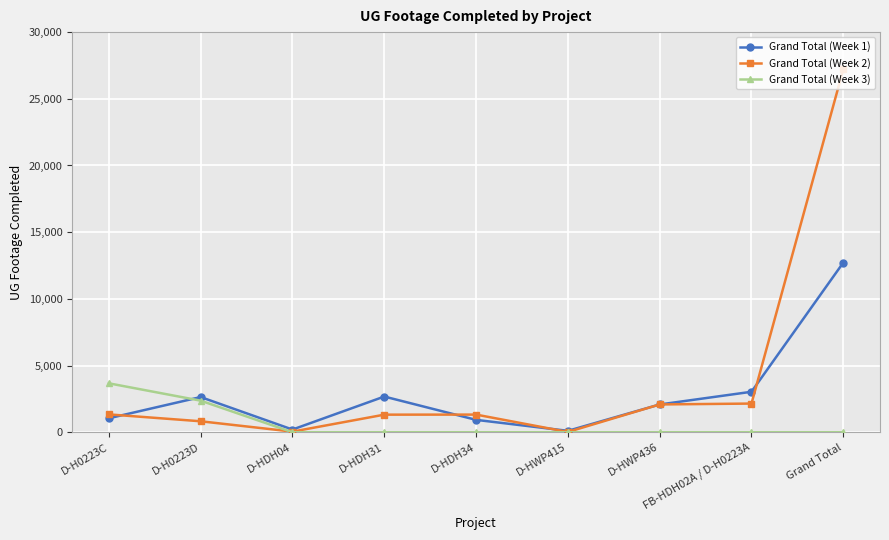

Rank the series by their average value, from lowest to highest.

Grand Total (Week 3), Grand Total (Week 1), Grand Total (Week 2)